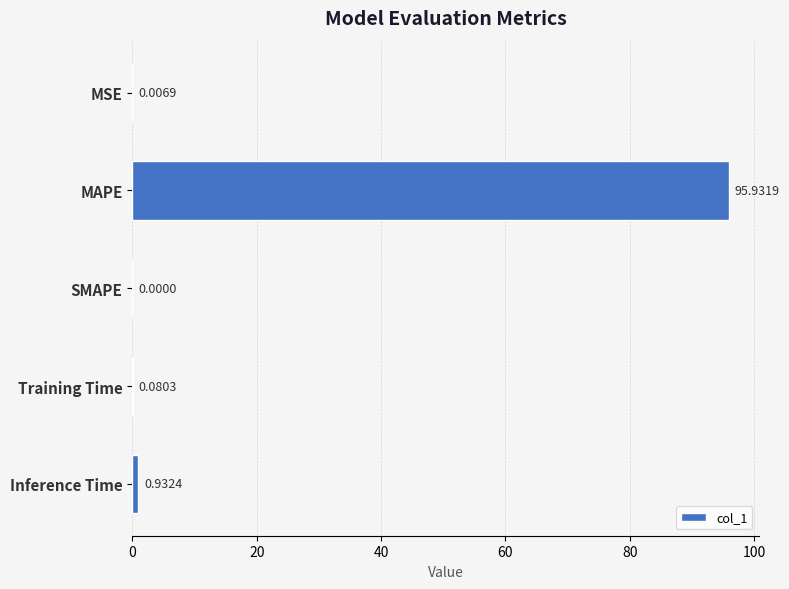

What is the sum of all values?

97.0